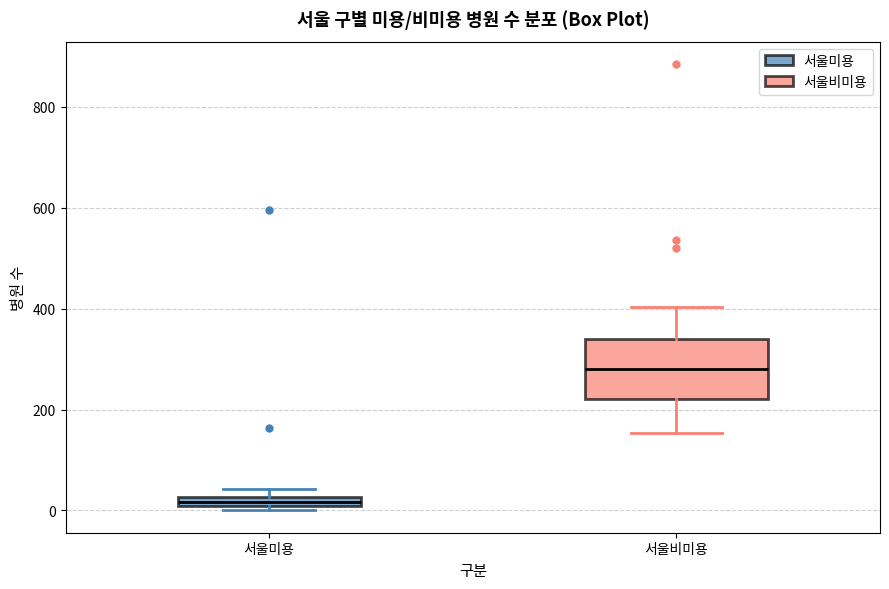

Which box is the tallest, from its lower edge to its upper edge?

서울비미용